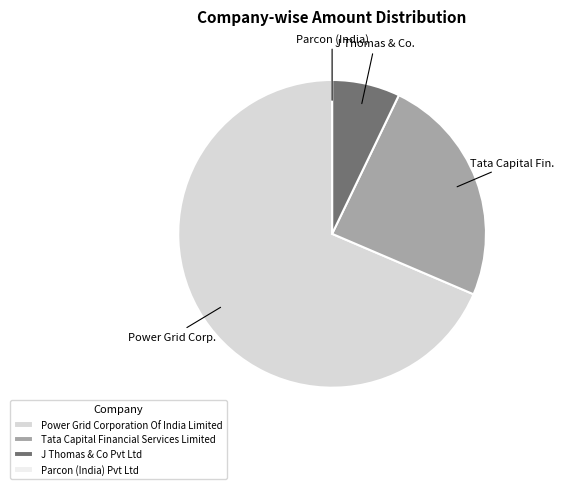

To the nearest percent, what is the combined percentage of Power Grid Corporation Of India Limited and Parcon (India) Pvt Ltd?

69%